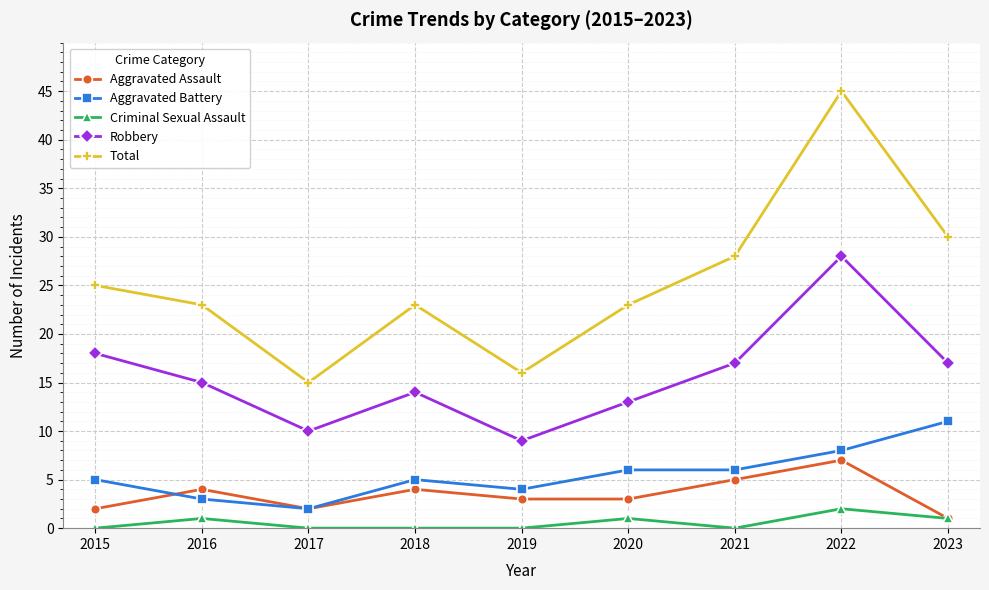

Where is the first local maximum for Aggravated Assault?

2016